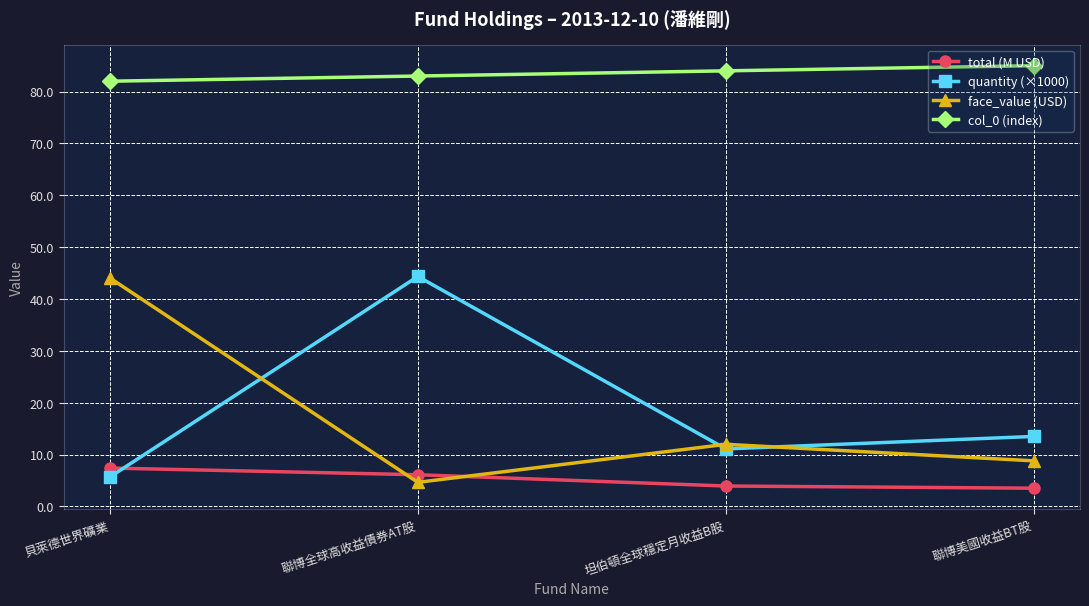

How many values in the quantity (×1000) series exceed 13?

2